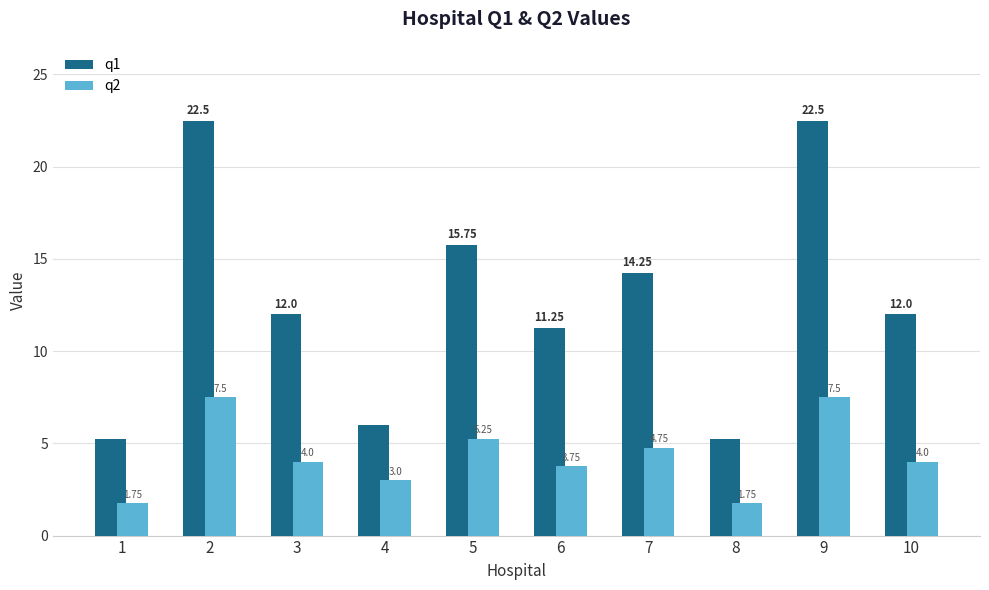

How many series are shown in this chart?

2